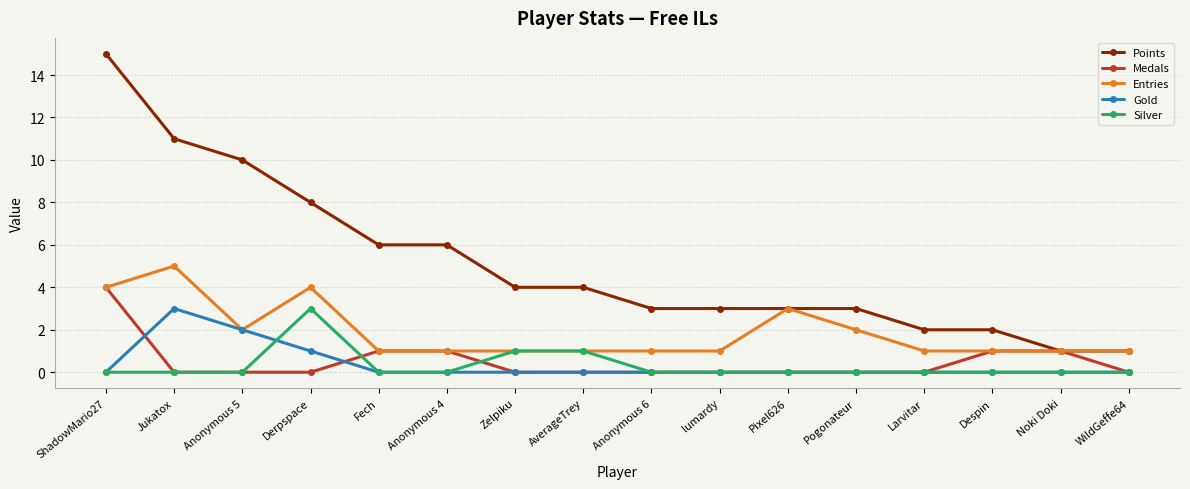

True or false: Points and Silver cross at least once.

False